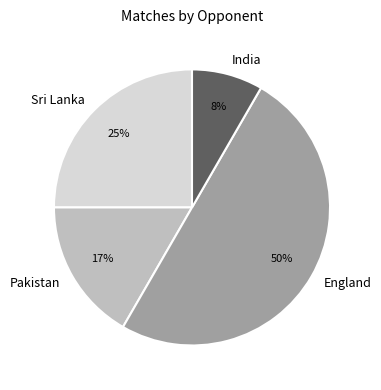

Which category has the biggest portion of the pie?

England